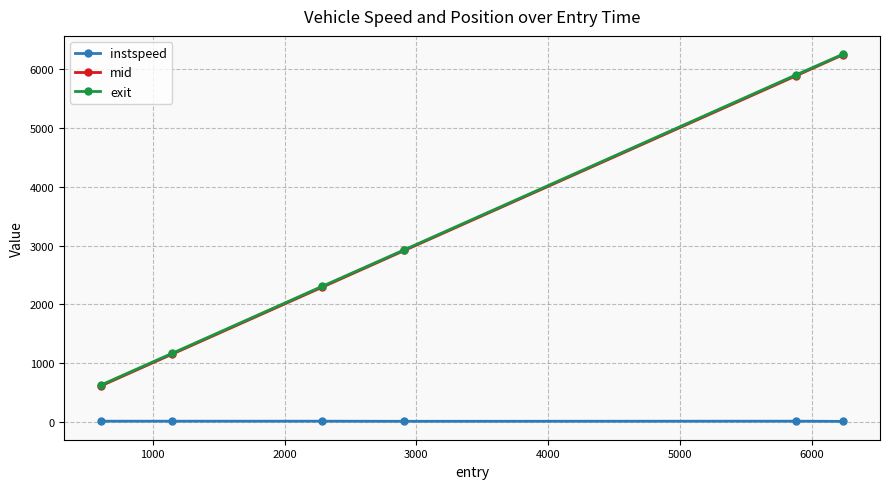

Which series has the widest spread of values?

mid